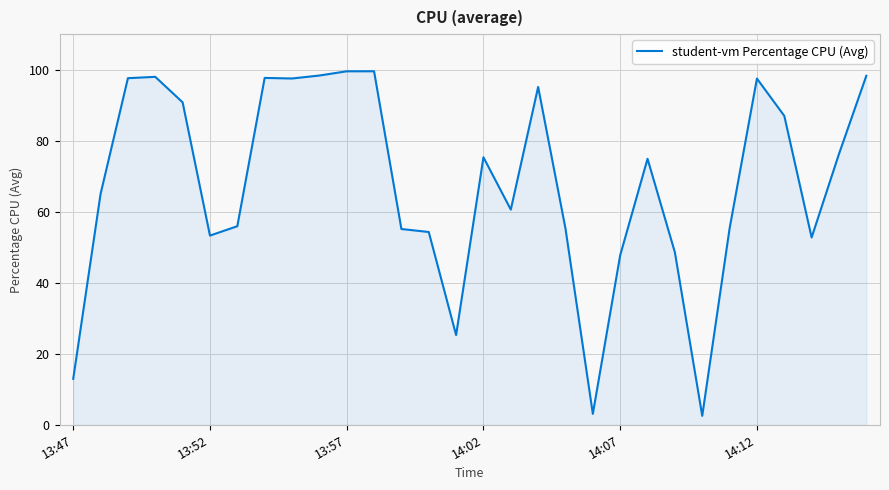

How many lines are shown in the chart?

1